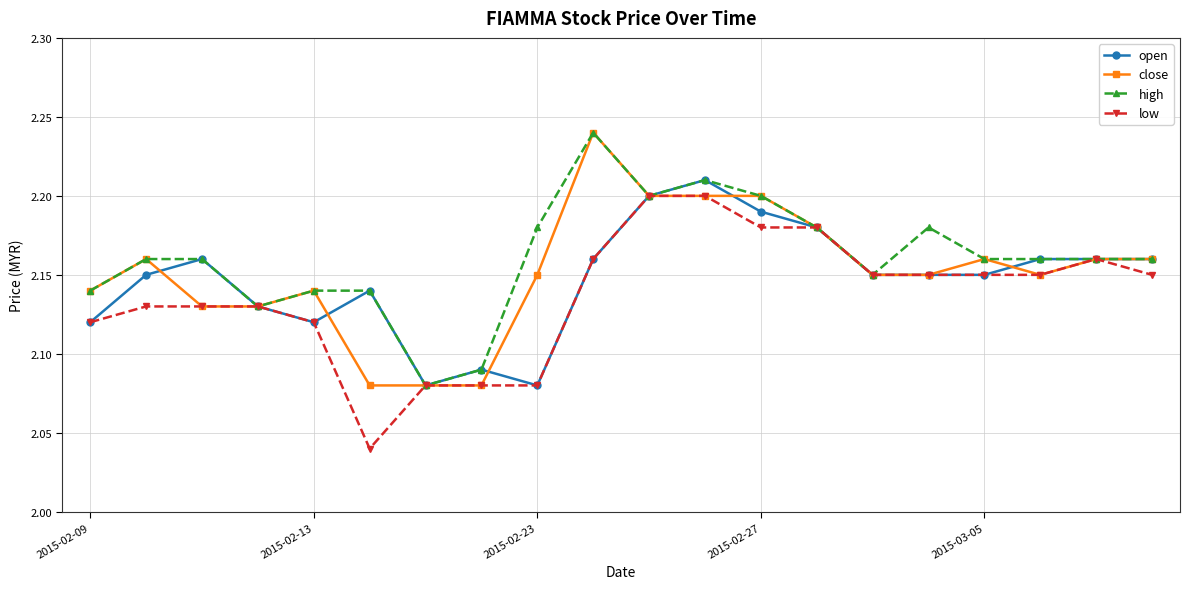

At how many categories does at least one series exceed 2?

20